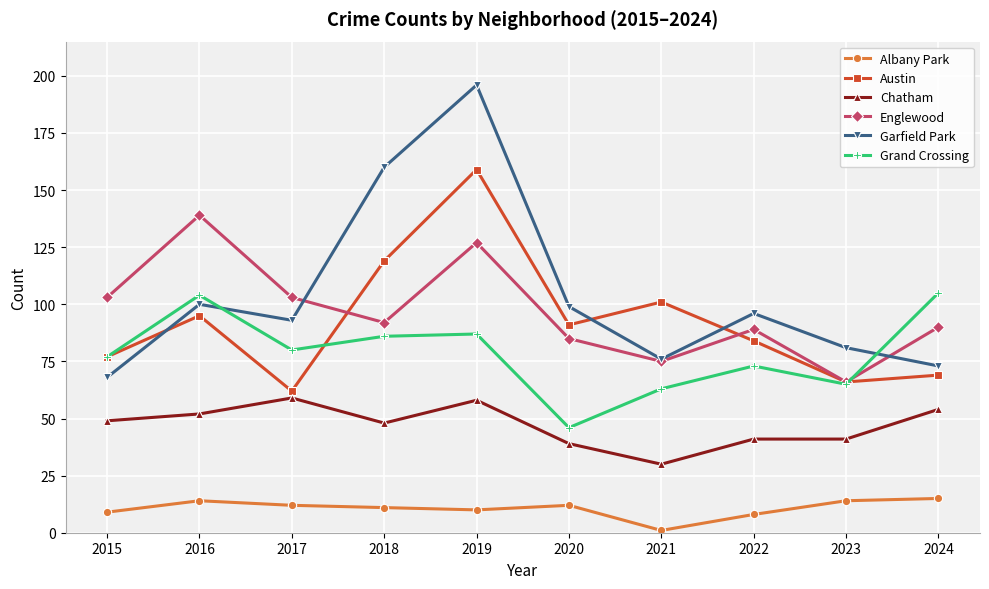

At 2017, list the series in order from smallest to largest.

Albany Park, Chatham, Austin, Grand Crossing, Garfield Park, Englewood